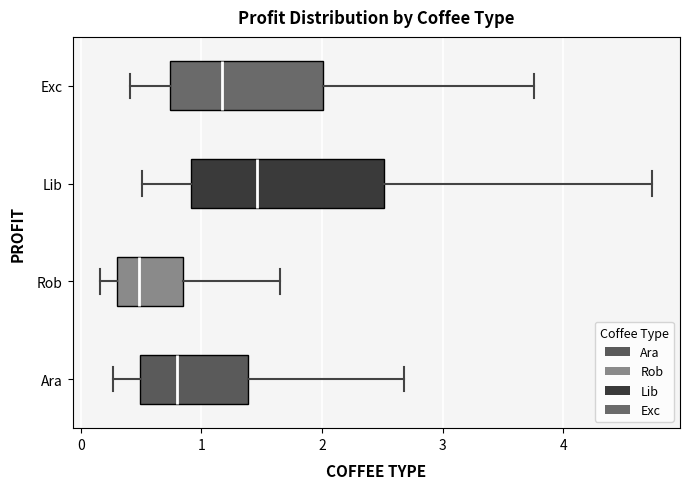

Which box's median line is the furthest to the left?

Rob